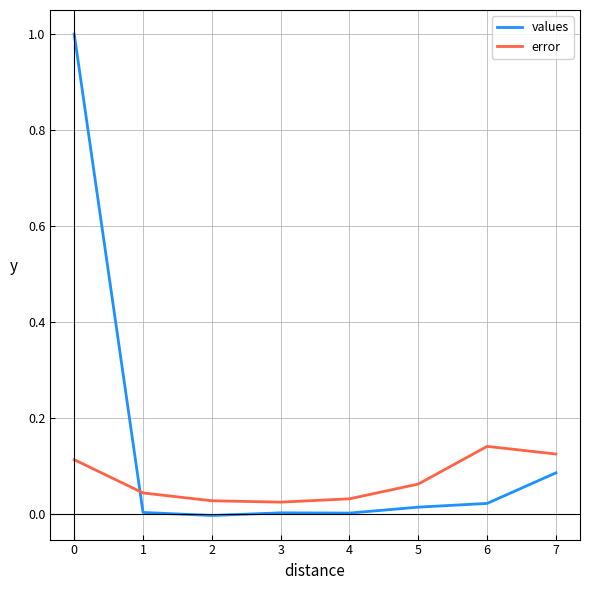

True or false: error and values cross at least once.

True